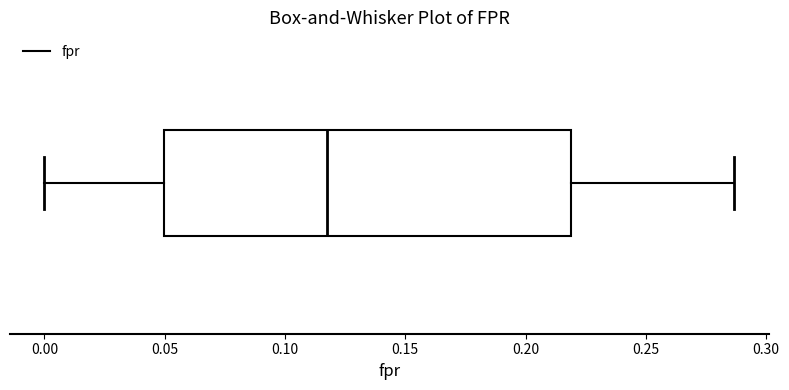

Read this box plot against the x-axis: the position of the median line, the range covered by the box, and the ends of both whiskers. The values are not printed on the chart, so give them approximately, as read against the axis.

median 0.120, box 0.050 to 0.220, whiskers 0.000 to 0.285